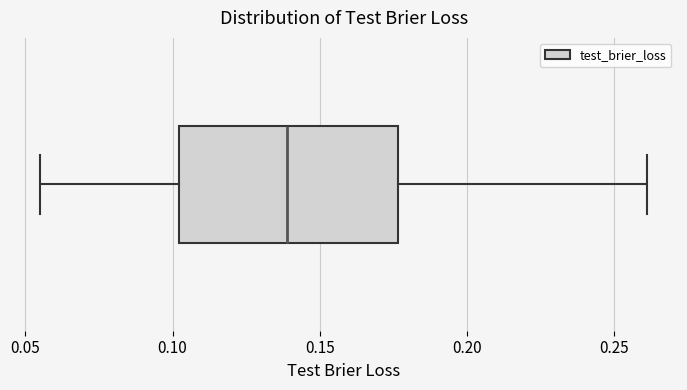

Transcribe this box plot: give where the median line is, the range the box spans, and where the two whiskers end, as read against the x-axis. The values are not printed on the chart, so give them approximately, as read against the axis.

median 0.140, box 0.100 to 0.175, whiskers 0.055 to 0.260